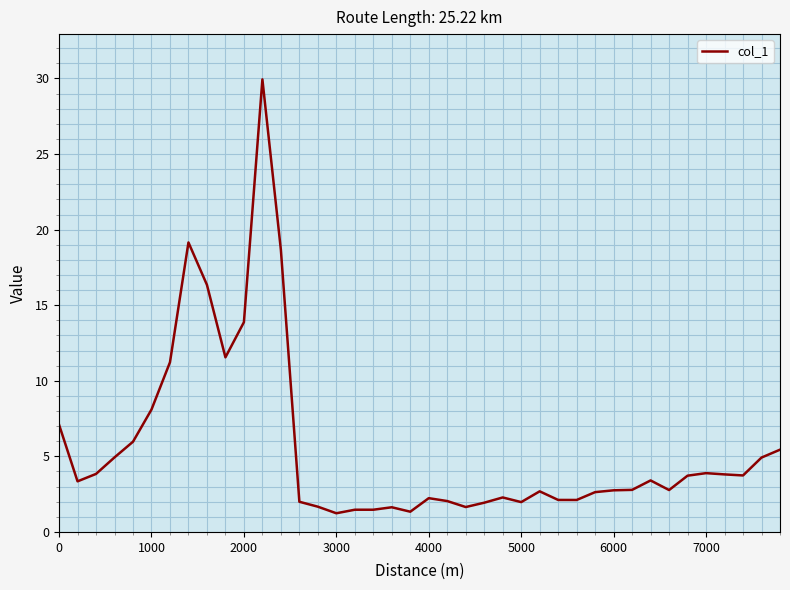

What is the smallest value displayed?

1.2